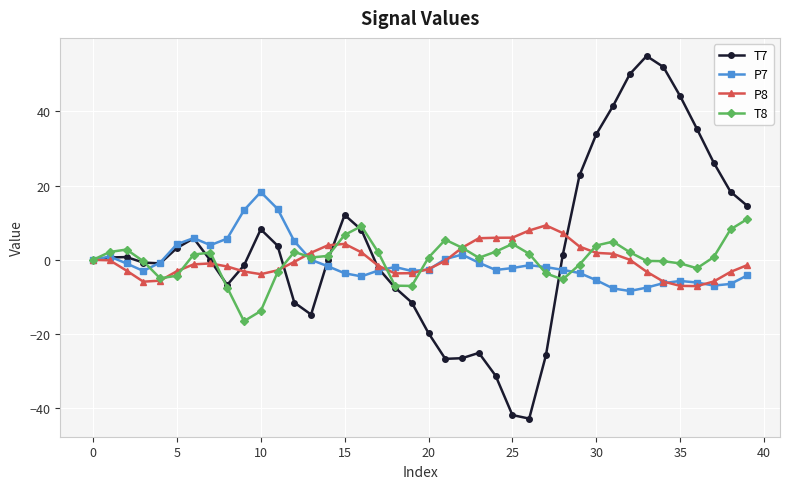

True or false: P8 and T7 cross at least once.

True